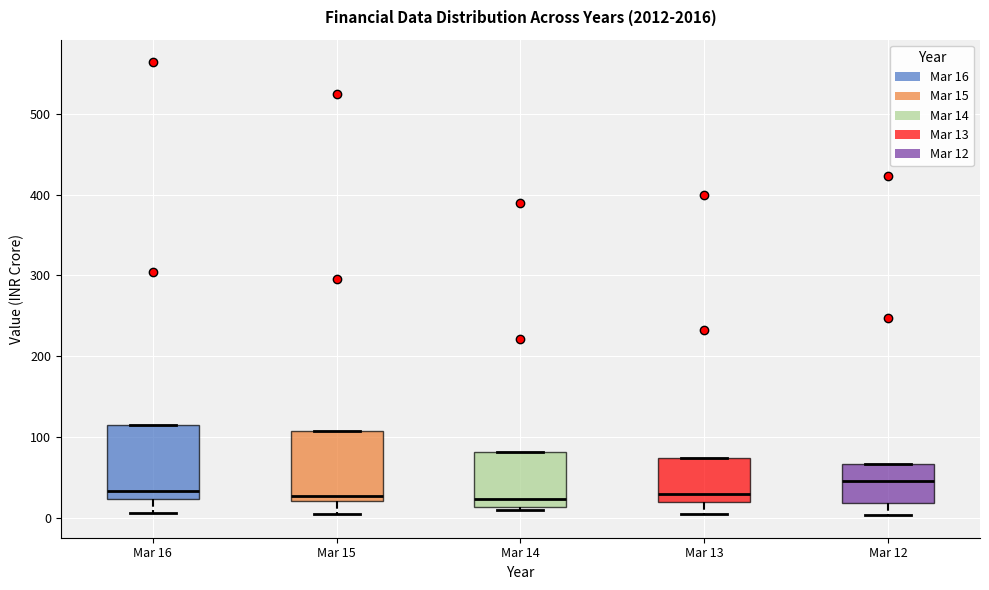

Which box has the highest median line?

Mar 12